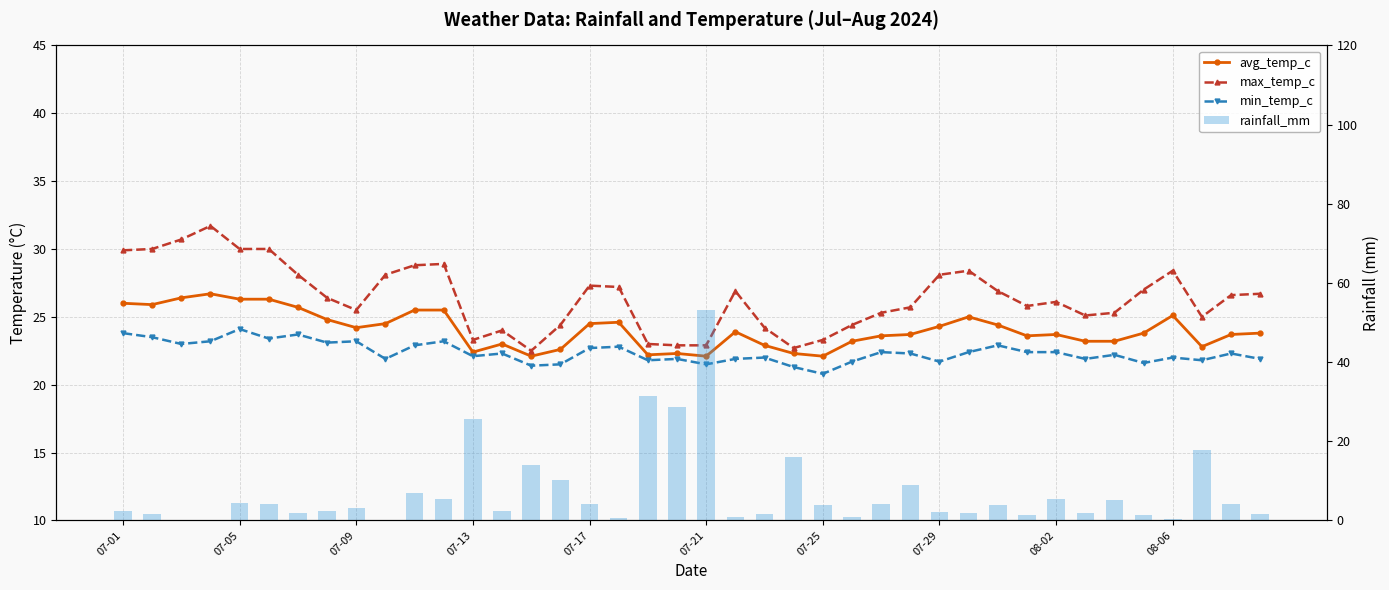

What are all the series names shown in the legend?

avg_temp_c, max_temp_c, min_temp_c, rainfall_mm